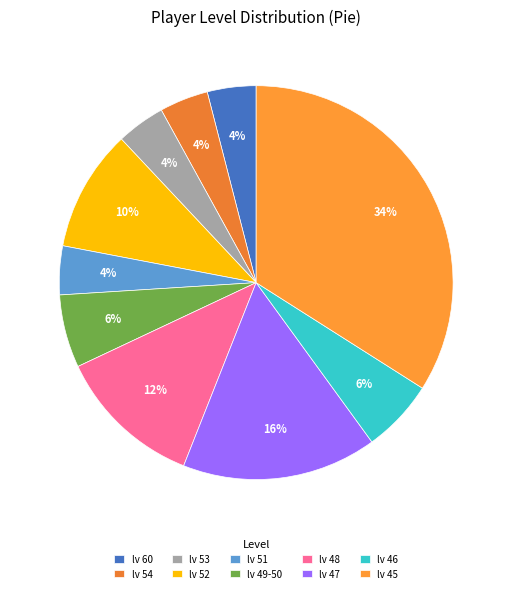

How many segments does this pie chart have?

10